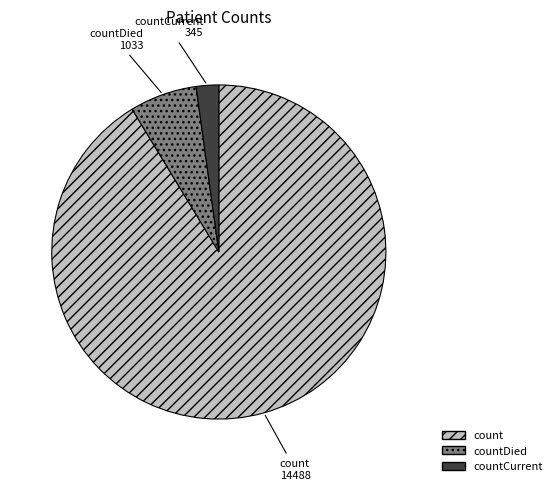

Rank the categories by value from lowest to highest.

countCurrent, countDied, count